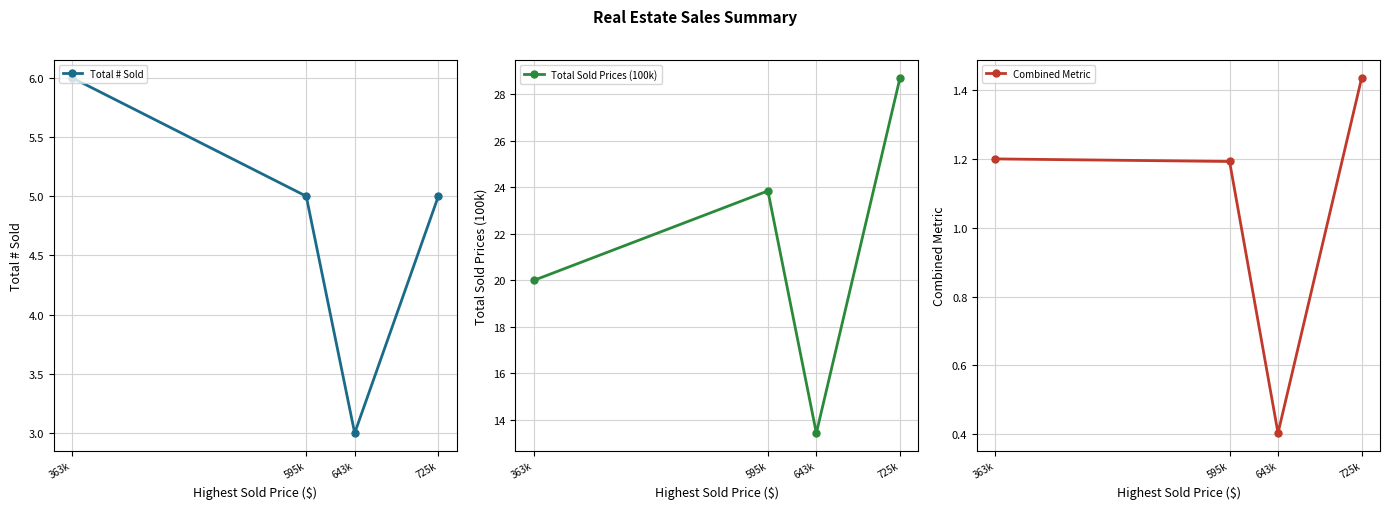

At which label does Total Sold Prices (100k) first exceed 23?

595k